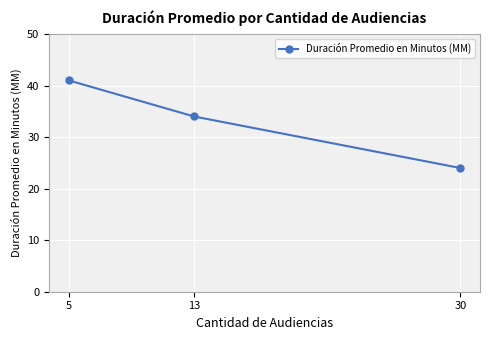

What is the difference between the values at 30 and 13?

10